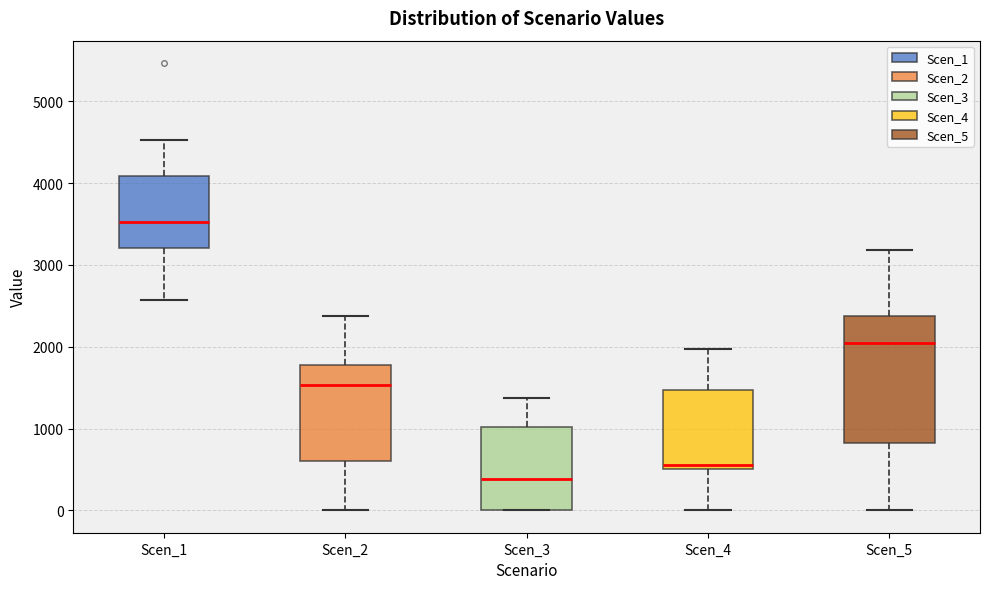

Reading left to right, read every box against the y-axis: the position of its median line, the range the box covers, and the ends of its whiskers. The values are not printed on the chart, so give them approximately, as read against the axis.

Scen_1: median 3500, box 3200 to 4100, whiskers 2600 to 4500
Scen_2: median 1500, box 600 to 1800, whiskers 0 to 2400
Scen_3: median 400, box 0 to 1000, whiskers 0 to 1400
Scen_4: median 600, box 500 to 1500, whiskers 0 to 2000
Scen_5: median 2000, box 800 to 2400, whiskers 0 to 3200